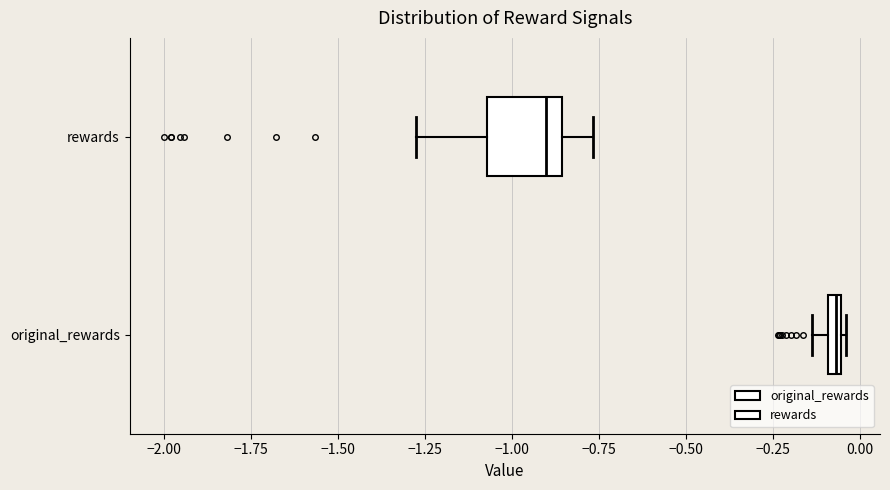

Which box's median line is the furthest to the left?

rewards